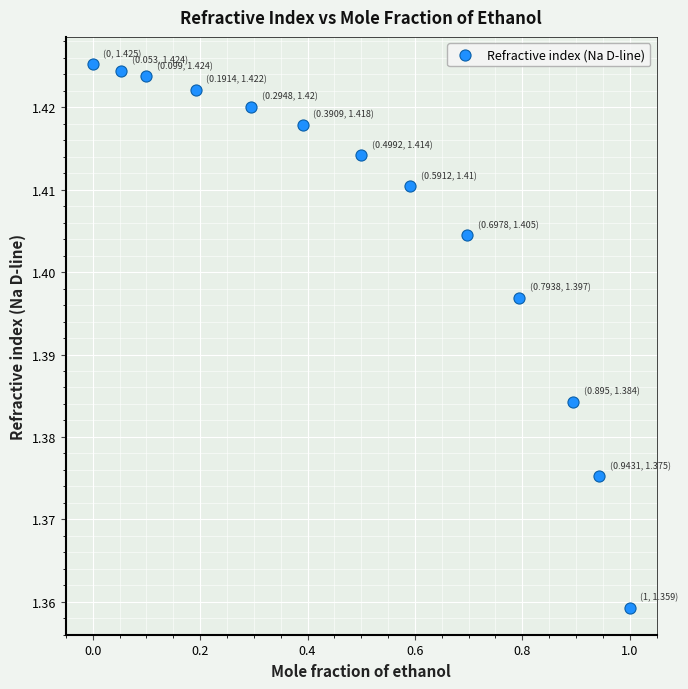

What is the range of X values (max minus min)?

1.0